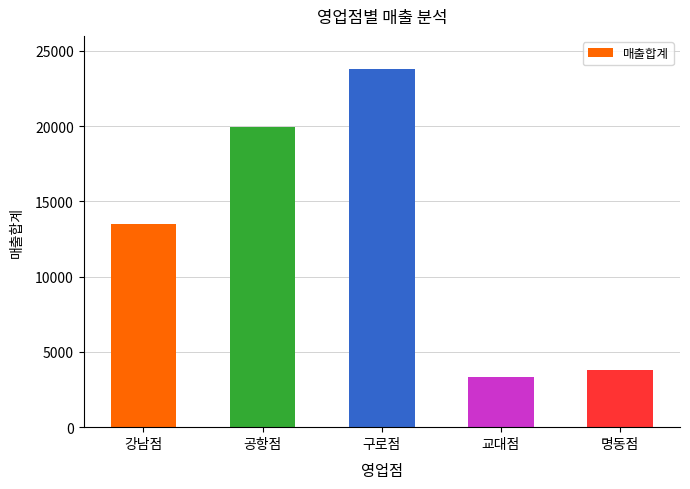

How many data points are less than 13476?

2